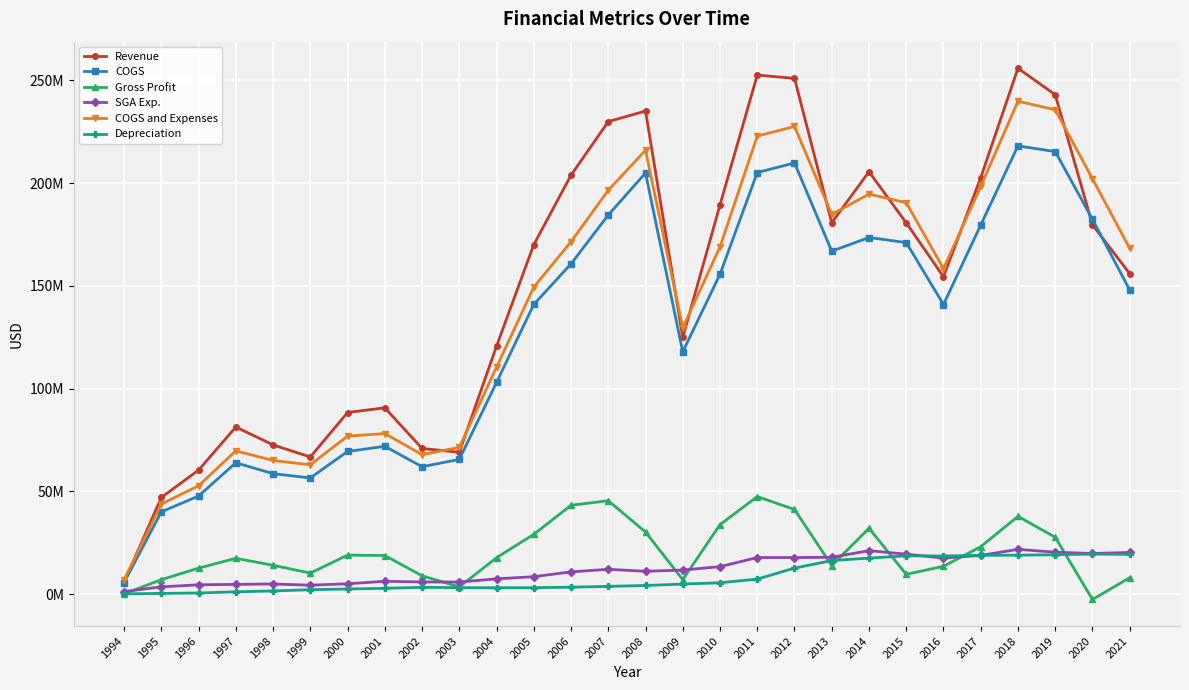

True or false: SGA Exp. and COGS and Expenses cross at least once.

False